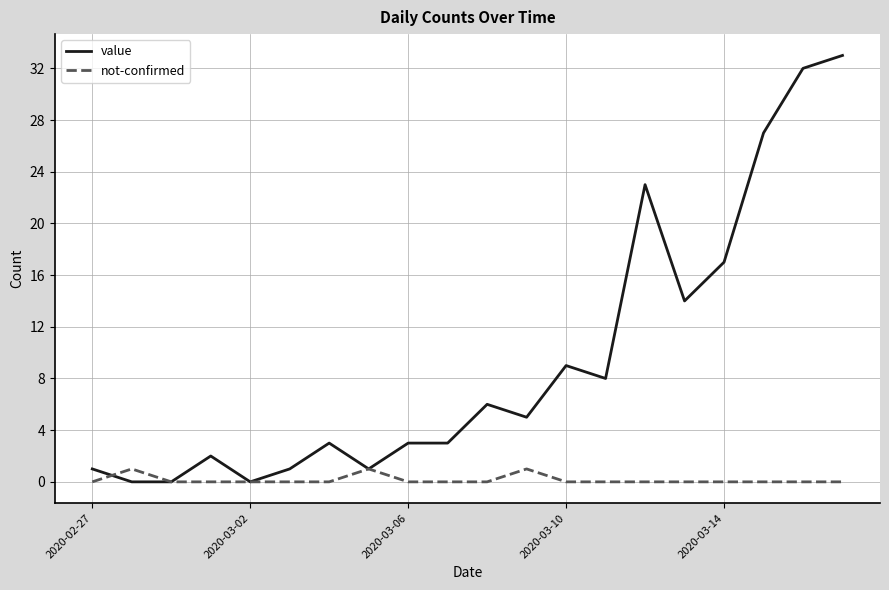

Which series has the widest spread of values?

value